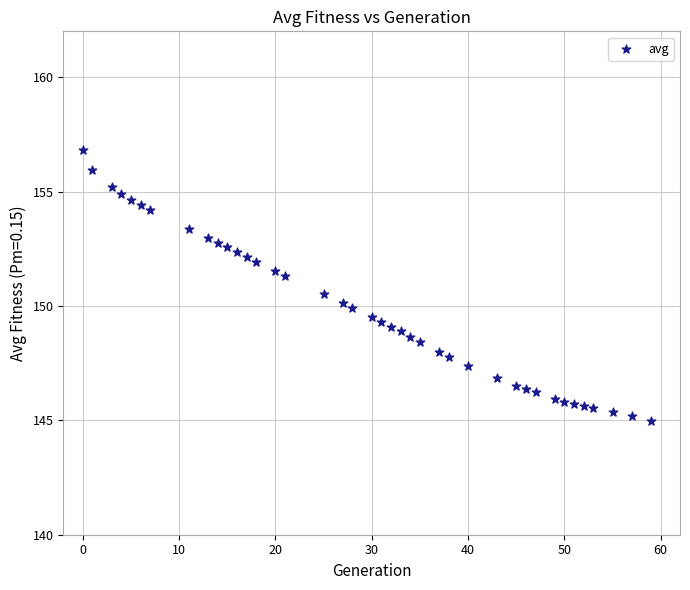

What is the range of X values (max minus min)?

59.0